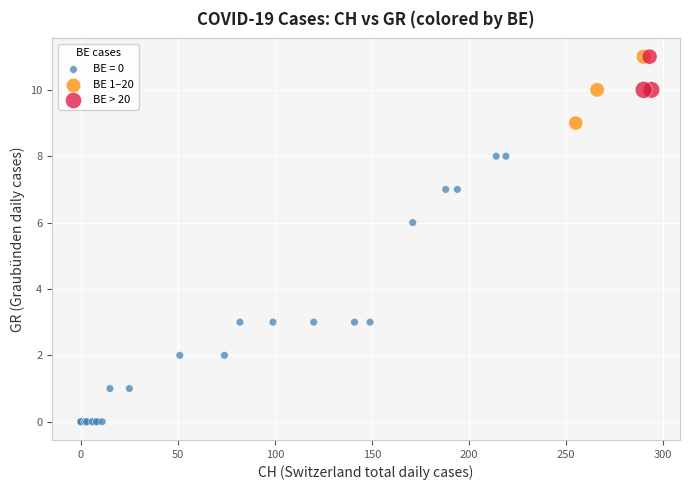

Which series contains the lowest Y value?

BE = 0